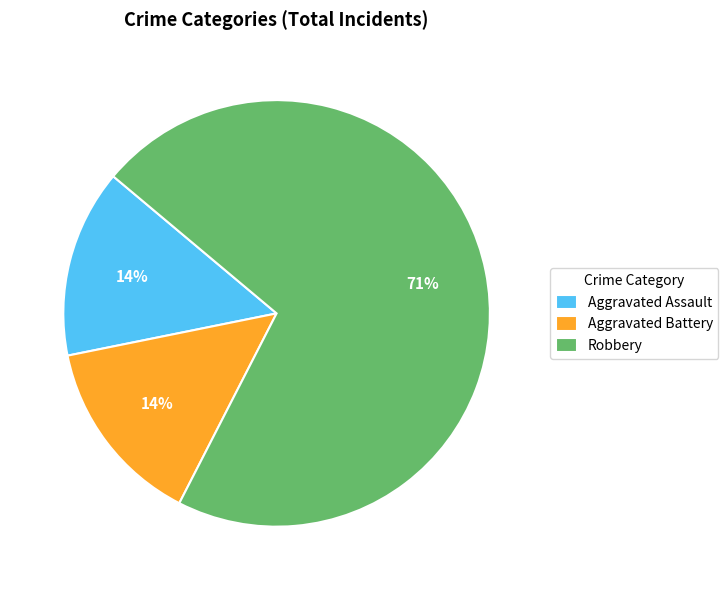

Which slice represents more than half of the pie?

Robbery